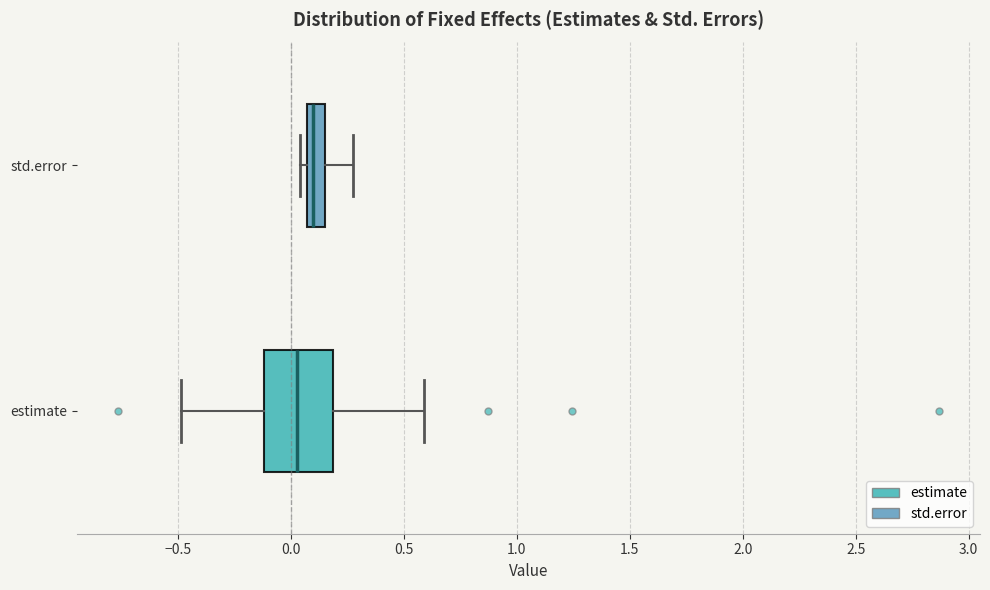

Where is the right edge of the box for std.error on the x-axis? The values are not printed on the chart, so give them approximately, as read against the axis.

0.15